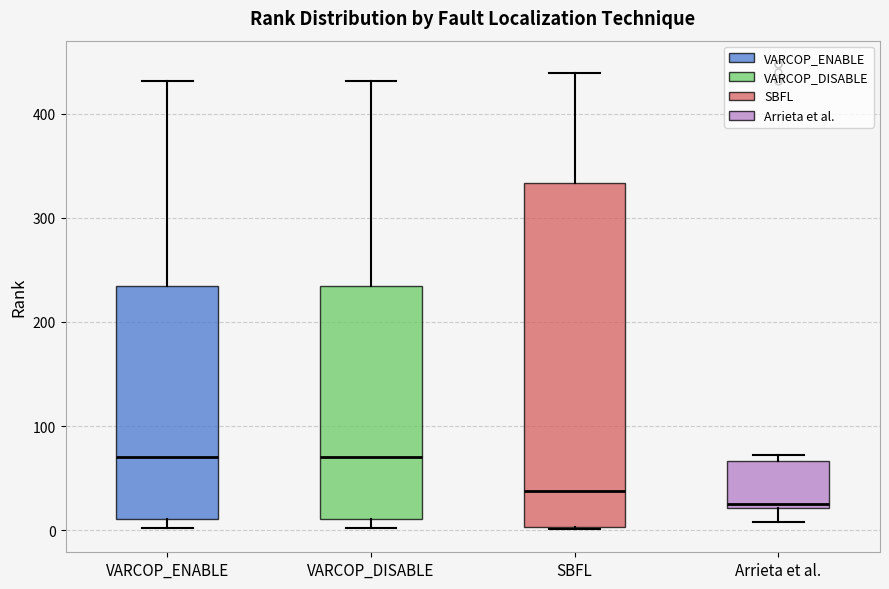

Reading left to right, transcribe this box plot: for each box, give where its median line is, the range the box spans, and where its two whiskers end, as read against the y-axis. The values are not printed on the chart, so give them approximately, as read against the axis.

VARCOP_ENABLE: median 70, box 10 to 230, whiskers 0 to 430
VARCOP_DISABLE: median 70, box 10 to 230, whiskers 0 to 430
SBFL: median 40, box 0 to 330, whiskers 0 to 440
Arrieta et al.: median 30, box 20 to 70, whiskers 10 to 70 (just above the box's upper edge)